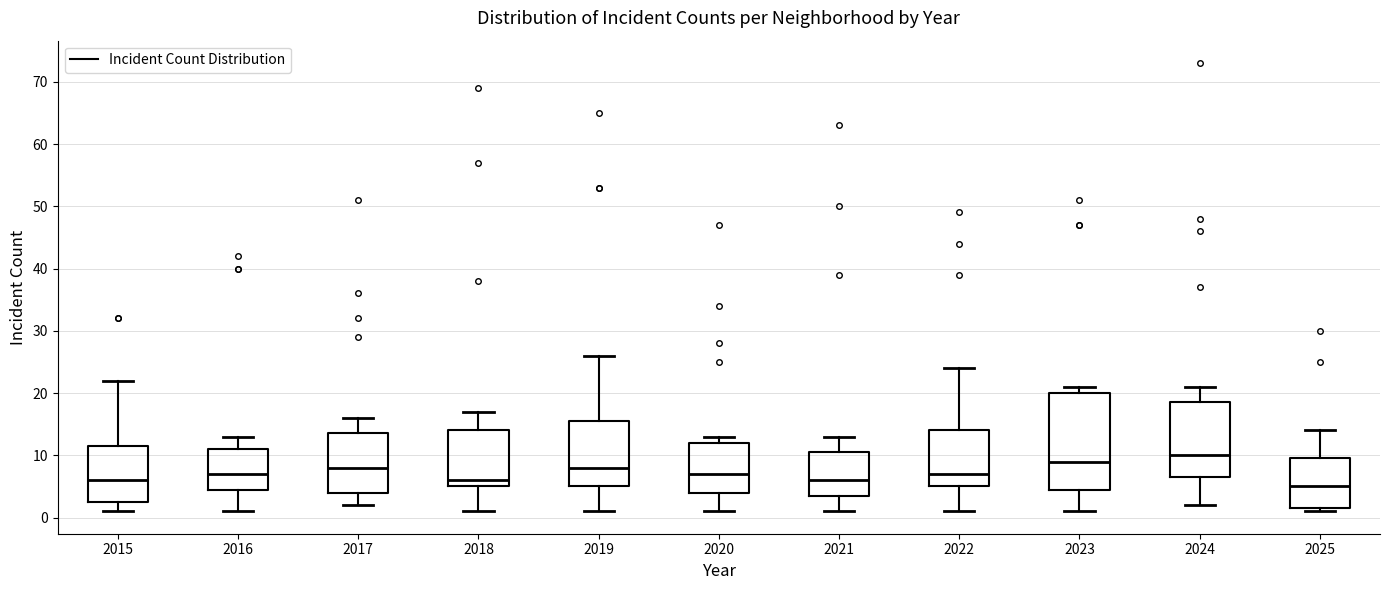

Reading left to right, transcribe this box plot: for each box, give where its median line is, the range the box spans, and where its two whiskers end, as read against the y-axis. The values are not printed on the chart, so give them approximately, as read against the axis.

2015: median 6, box 3 to 12, whiskers 1 to 22
2016: median 7, box 5 to 11, whiskers 1 to 13
2017: median 8, box 4 to 14, whiskers 2 to 16
2018: median 6, box 5 to 14, whiskers 1 to 17
2019: median 8, box 5 to 16, whiskers 1 to 26
2020: median 7, box 4 to 12, whiskers 1 to 13
2021: median 6, box 4 to 11, whiskers 1 to 13
2022: median 7, box 5 to 14, whiskers 1 to 24
2023: median 9, box 5 to 20, whiskers 1 to 21
2024: median 10, box 7 to 19, whiskers 2 to 21
2025: median 5, box 2 to 10, whiskers 1 to 14